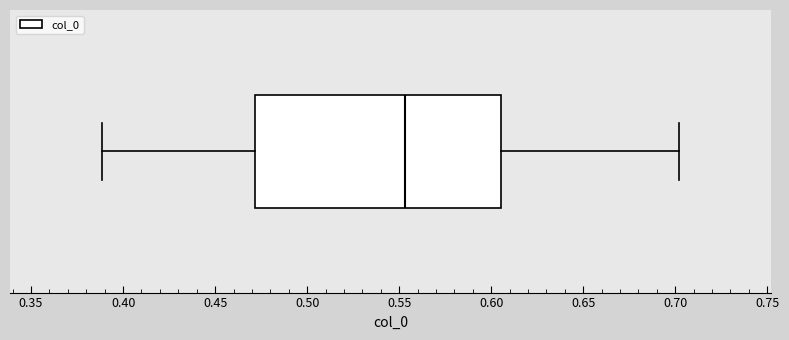

Where is the right edge of the box on the x-axis? The values are not printed on the chart, so give them approximately, as read against the axis.

0.605